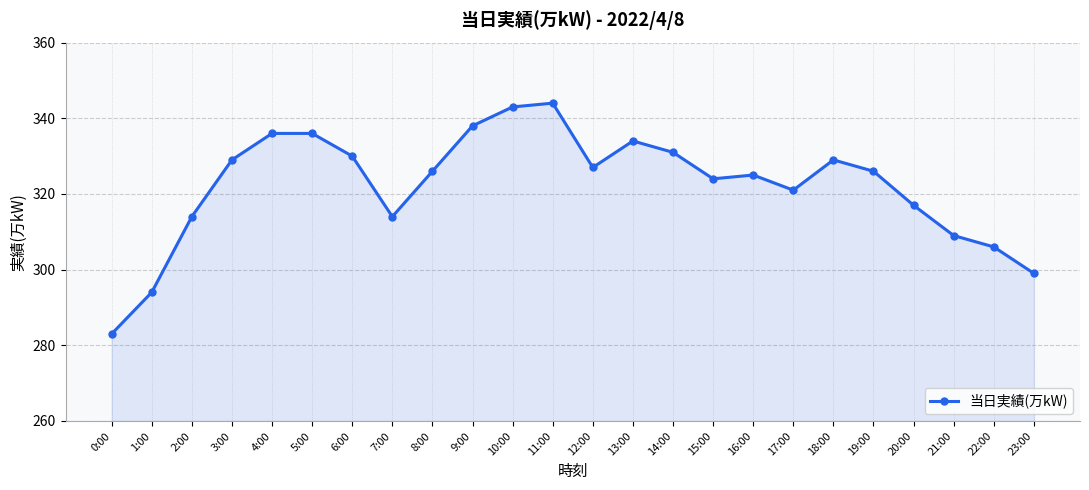

Reading left to right, what are all the values shown in this chart?

0:00=283	1:00=294	2:00=314	3:00=329	4:00=336	5:00=336	6:00=330	7:00=314	8:00=326	9:00=338	10:00=343	11:00=344	12:00=327	13:00=334	14:00=331	15:00=324	16:00=325	17:00=321	18:00=329	19:00=326	20:00=317	21:00=309	22:00=306	23:00=299